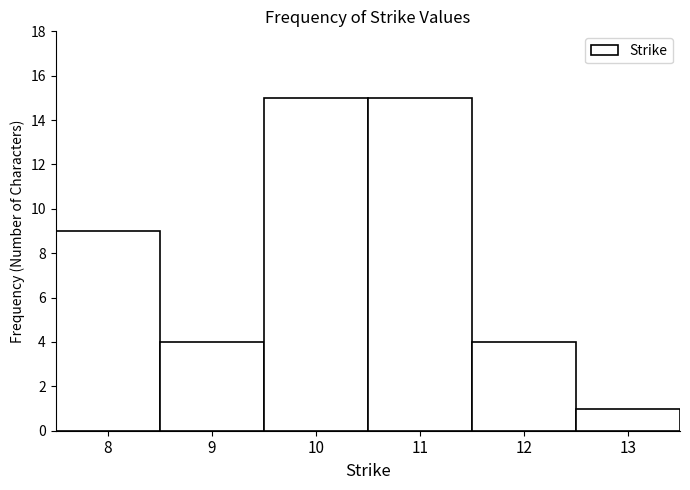

Reading left to right, list every bar in this chart as the range it spans on the x-axis followed by its height. The values are not printed on the chart, so give them approximately, as read against the axis.

7.5 to 8.5: 9
8.5 to 9.5: 4
9.5 to 10.5: 15
10.5 to 11.5: 15
11.5 to 12.5: 4
12.5 to 13.5: 1